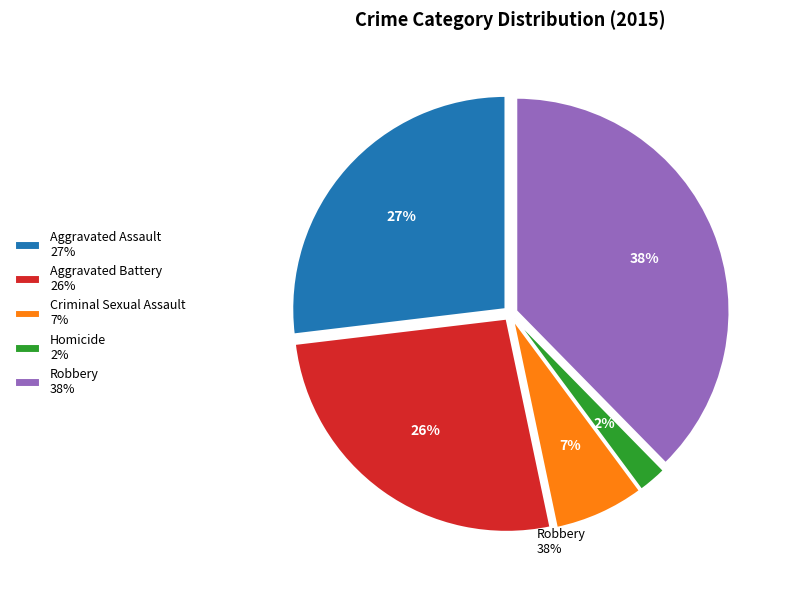

Combined, do Aggravated Assault 27% and Criminal Sexual Assault 7% account for over 50%?

No